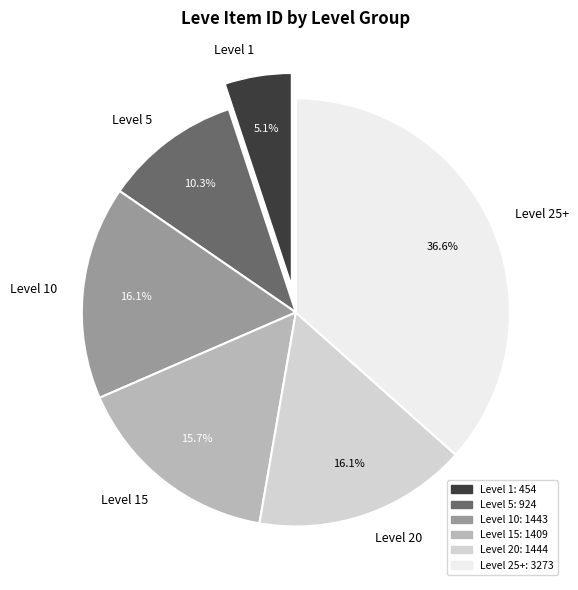

Is there any slice that represents more than half of the pie?

No